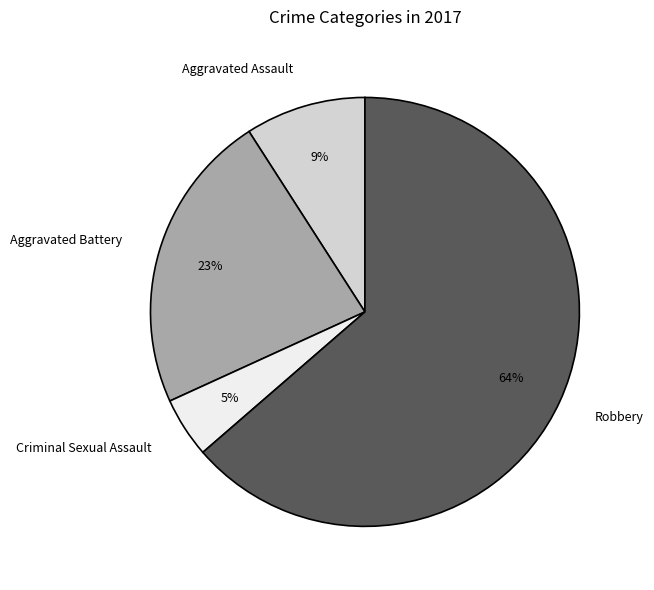

What percentage is the Aggravated Assault slice, to the nearest percent?

9%